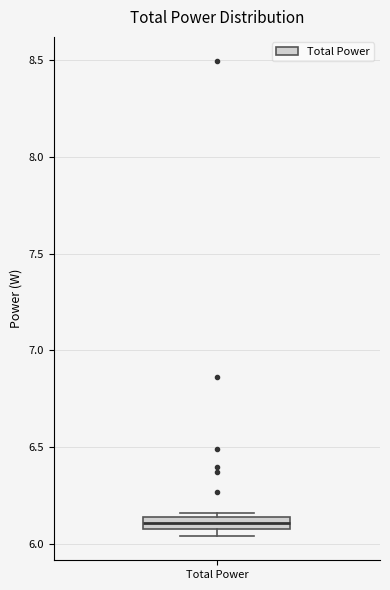

Where is the lower edge of the box for Total Power on the y-axis? The values are not printed on the chart, so give them approximately, as read against the axis.

6.10